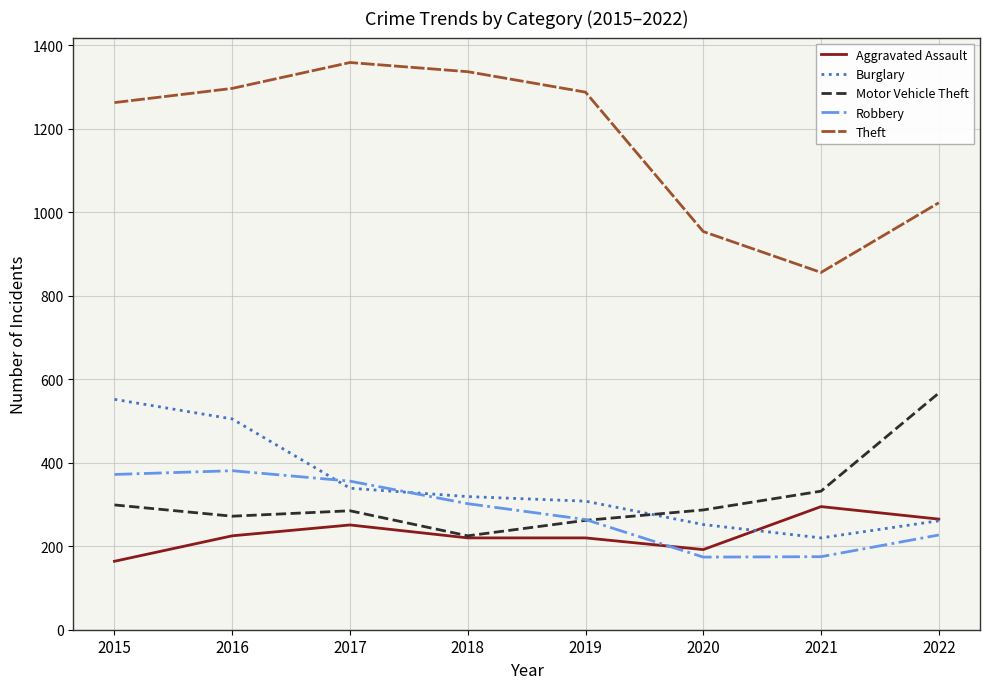

How many intersections are there between Burglary and Robbery?

2